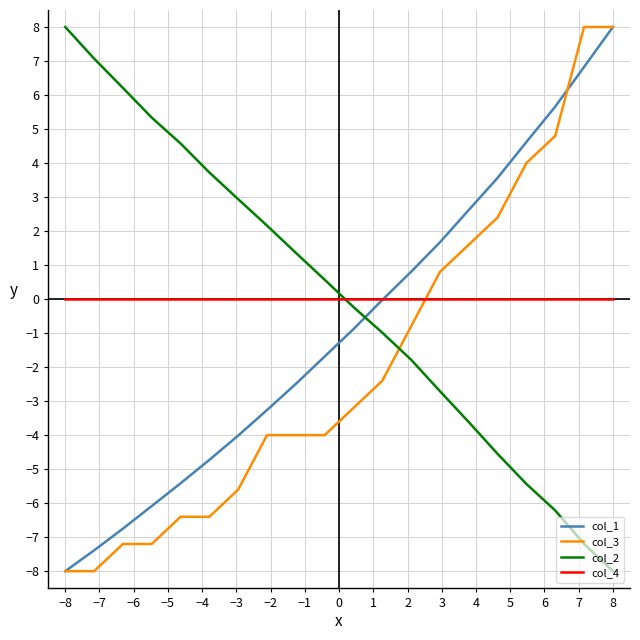

What is the lowest value of the col_1 series?

-8.0